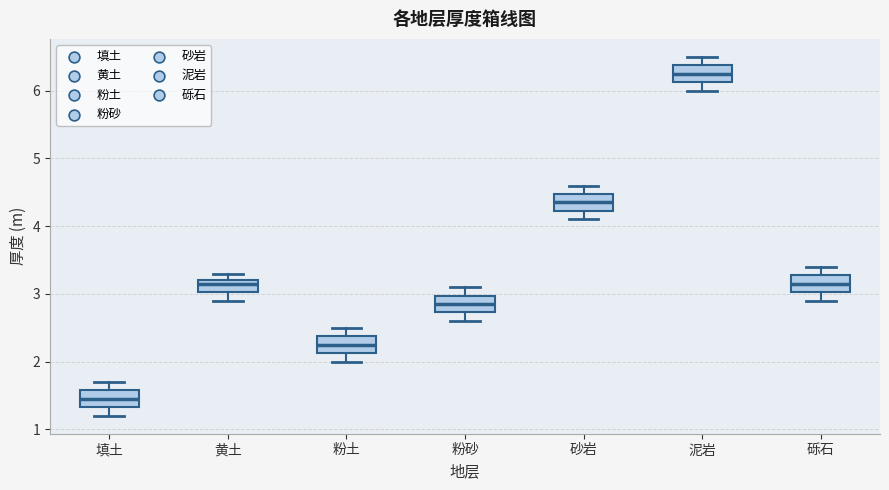

Where is the upper edge of the box for 砂岩 on the y-axis? The values are not printed on the chart, so give them approximately, as read against the axis.

4.5